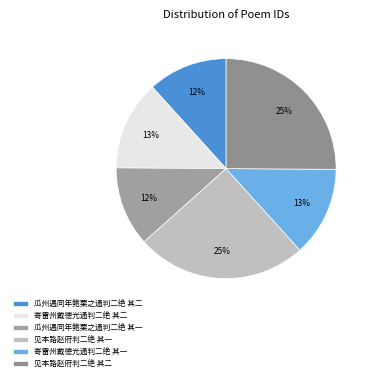

To the nearest percent, what is the combined percentage of 瓜州遇同年鲍栗之通判二绝 其一 and 见本路赵府判二绝 其二?

37%